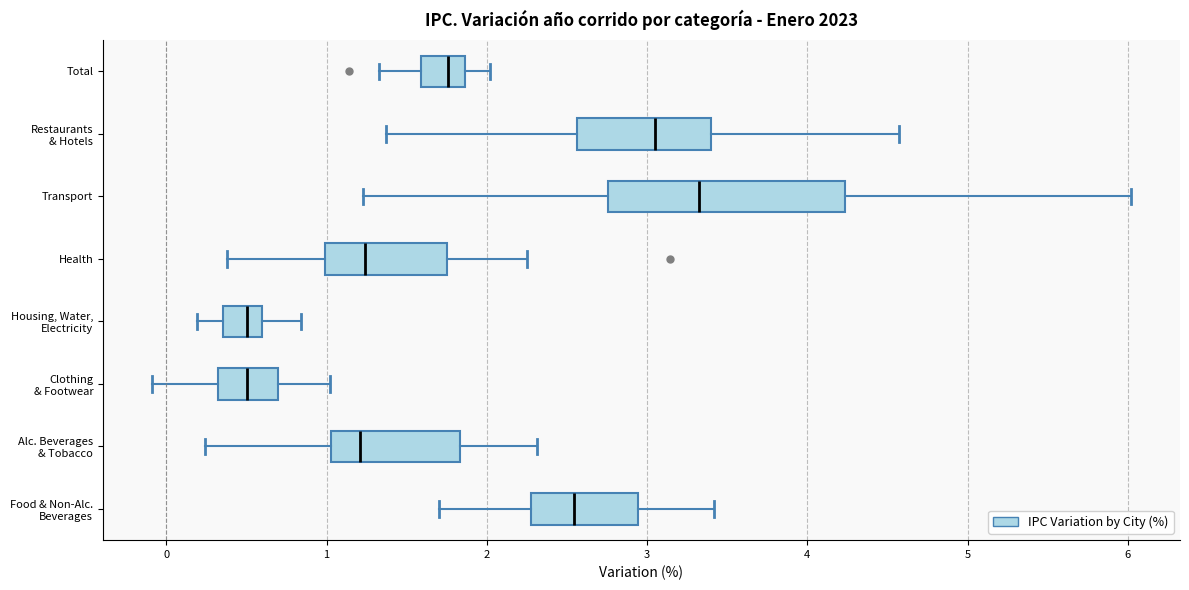

Where does the median line of the box for Restaurants & Hotels sit on the x-axis? The values are not printed on the chart, so give them approximately, as read against the axis.

3.1